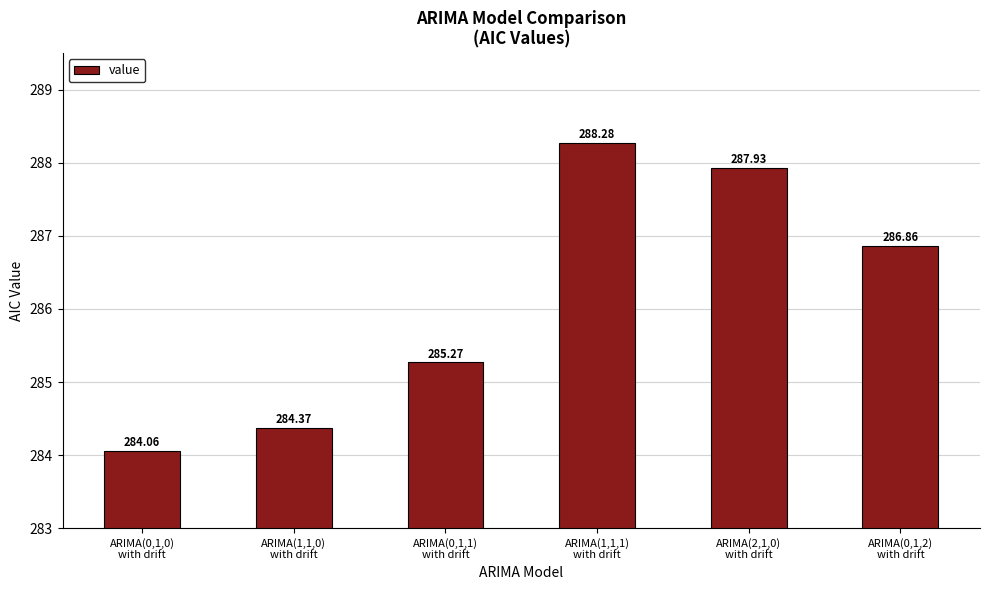

What is the label of the 4th bar from the left?

ARIMA(1,1,1)
with drift